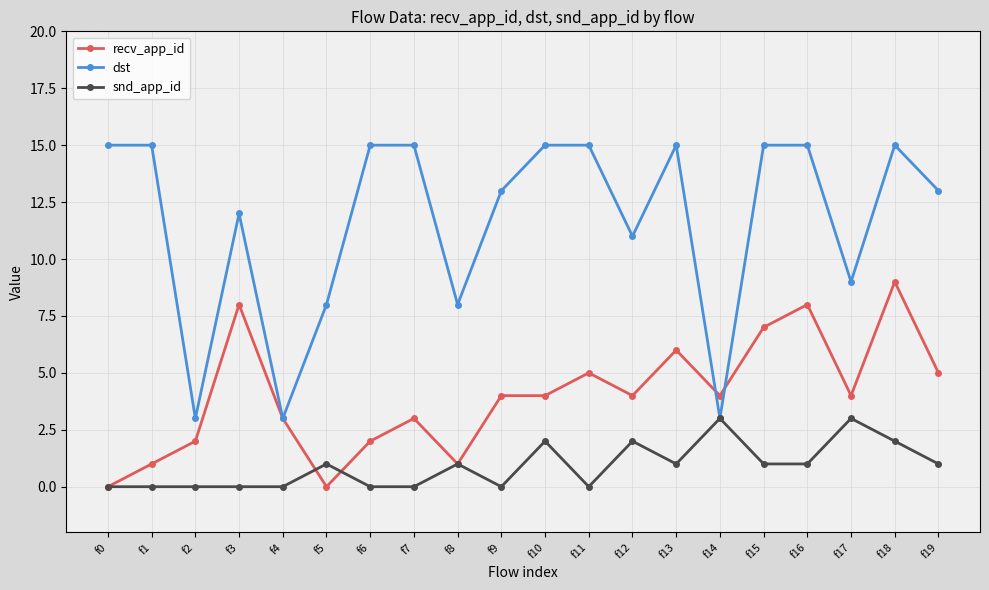

At which label does recv_app_id reach its peak?

f18